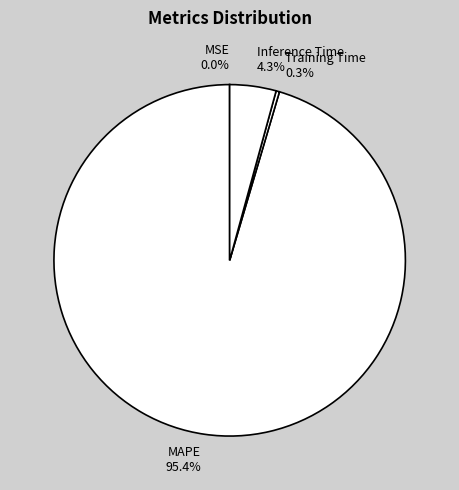

What is the total percentage of Training Time and MAPE?

95.7%